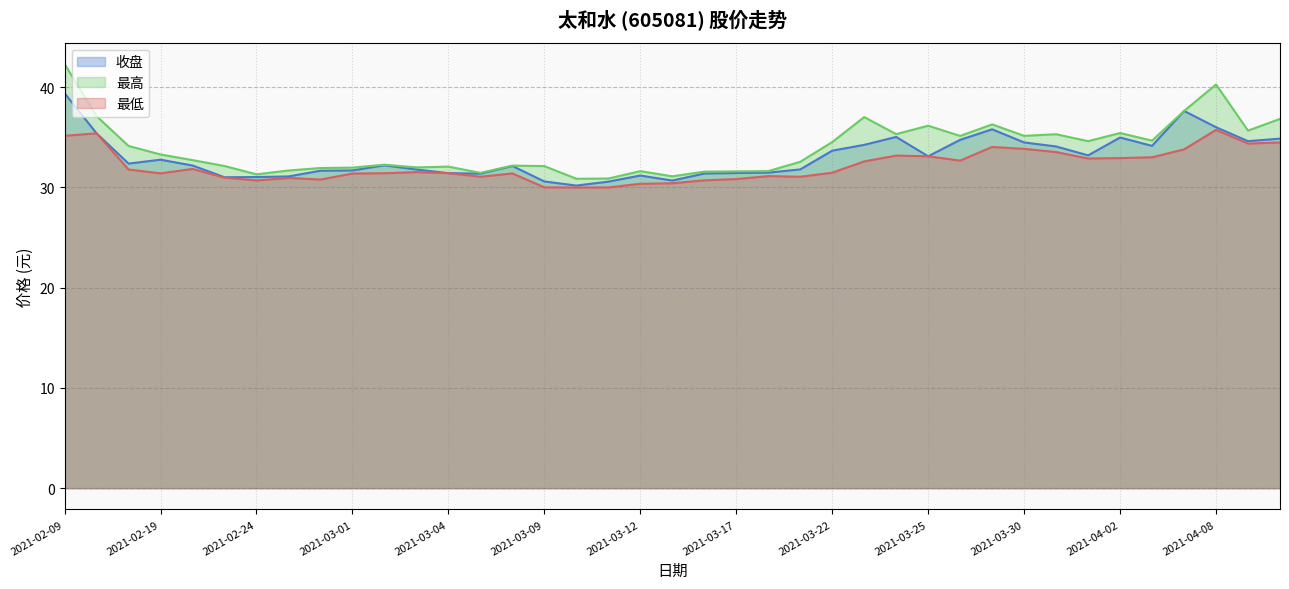

Where is 最低 nearest to the value 32?

2021-02-22